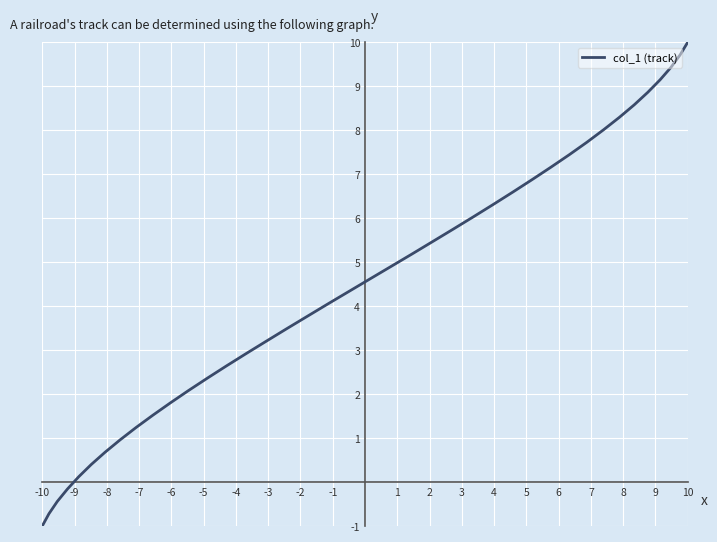

Where is the data nearest to the value 4?

21